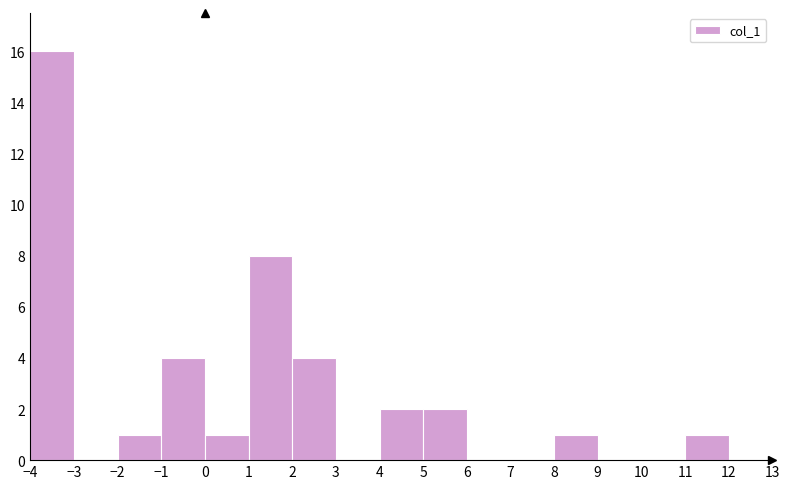

Reading left to right, list every bar in this chart as the range it spans on the x-axis followed by its height. The values are not printed on the chart, so give them approximately, as read against the axis.

-4 to -3: 16
-3 to -2: 0
-2 to -1: 1
-1 to 0: 4
0 to 1: 1
1 to 2: 8
2 to 3: 4
3 to 4: 0
4 to 5: 2
5 to 6: 2
6 to 7: 0
7 to 8: 0
8 to 9: 1
9 to 10: 0
10 to 11: 0
11 to 12: 1
12 to 13: 0